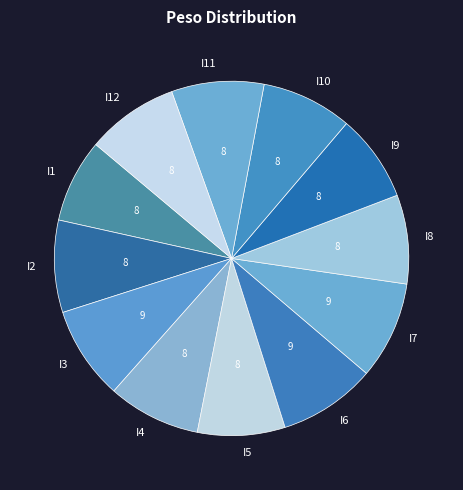

True or false: I12 accounts for 20% of the total.

False